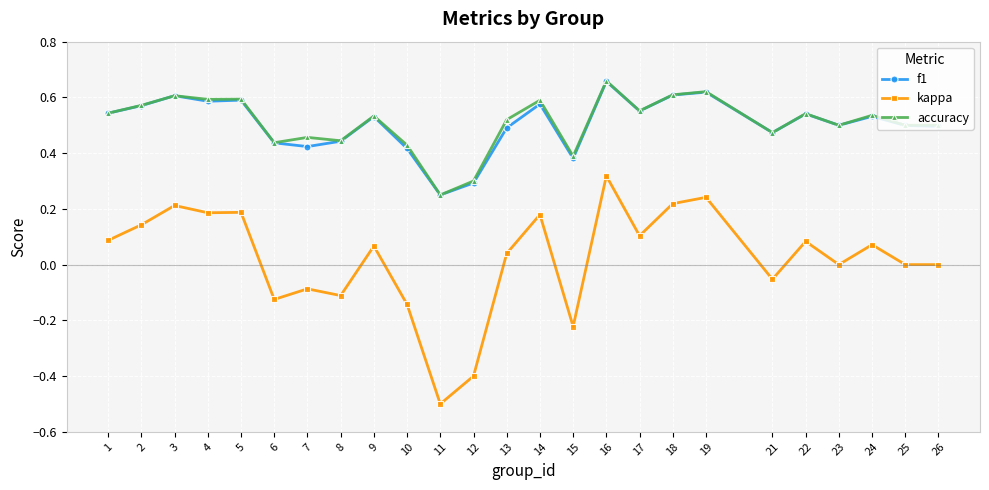

At which category is the sum across all series the highest?

16